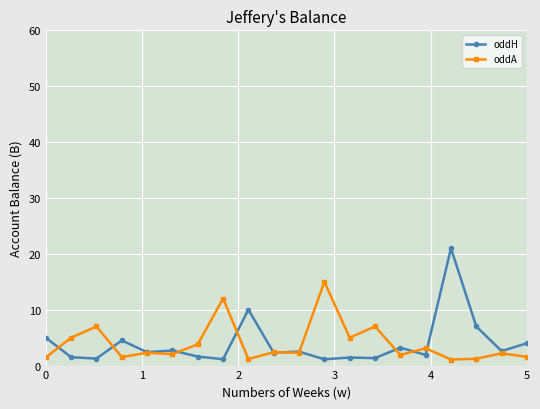

Which series has the widest spread of values?

oddH